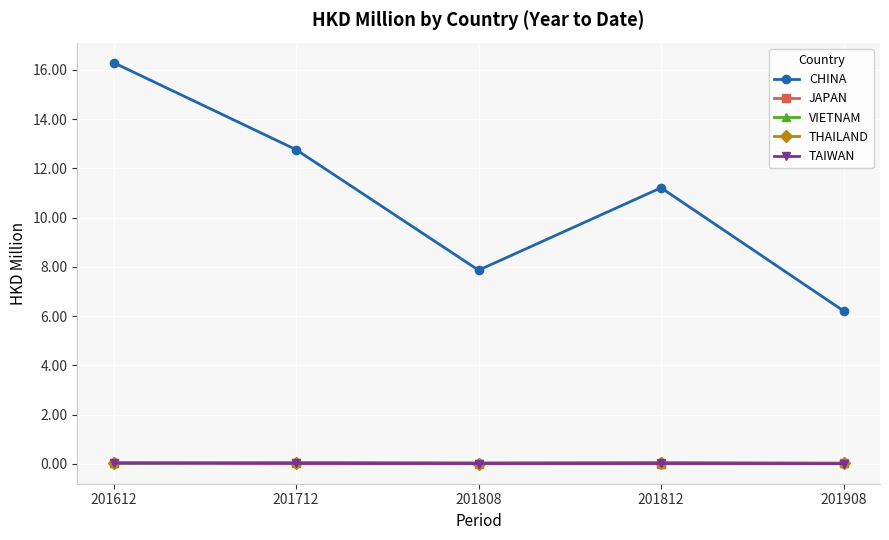

At how many categories does at least one series exceed 10?

3